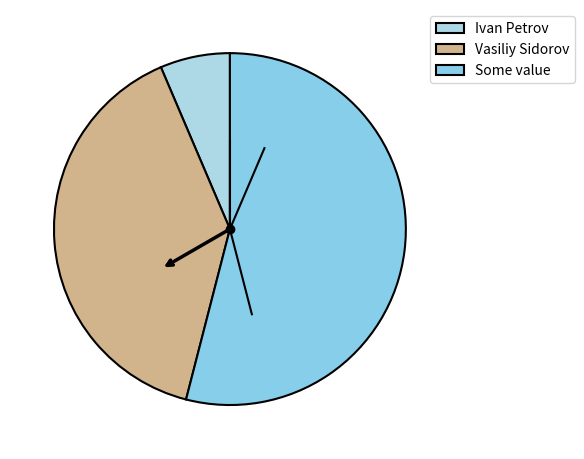

Which category has the smallest portion of the pie?

Ivan Petrov